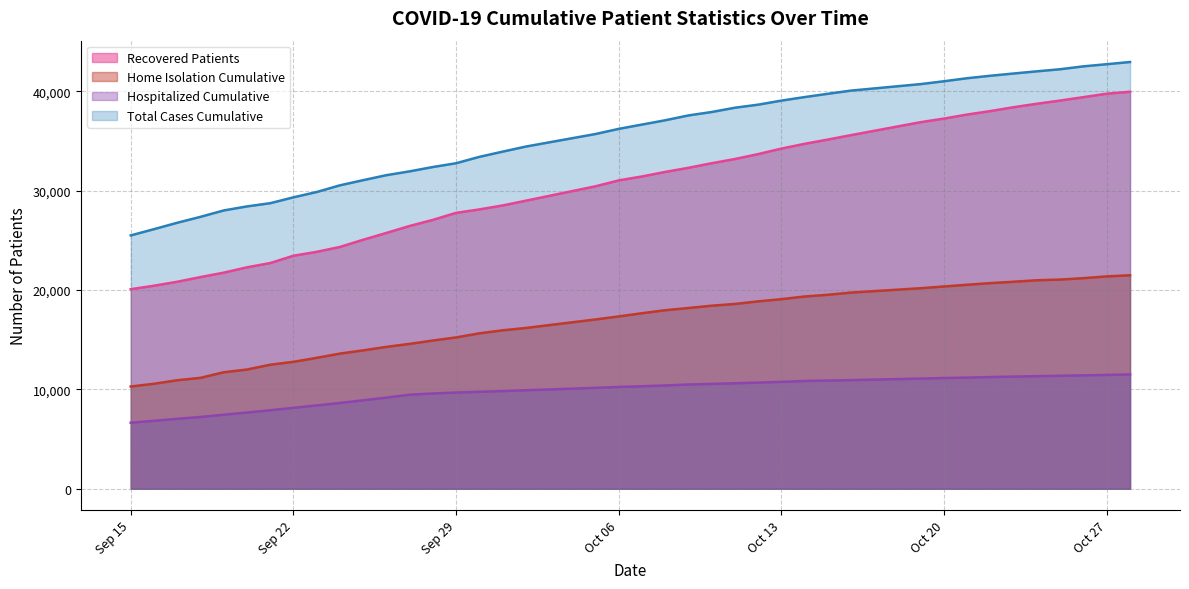

Which series has the largest total across all categories?

Total Cases Cumulative